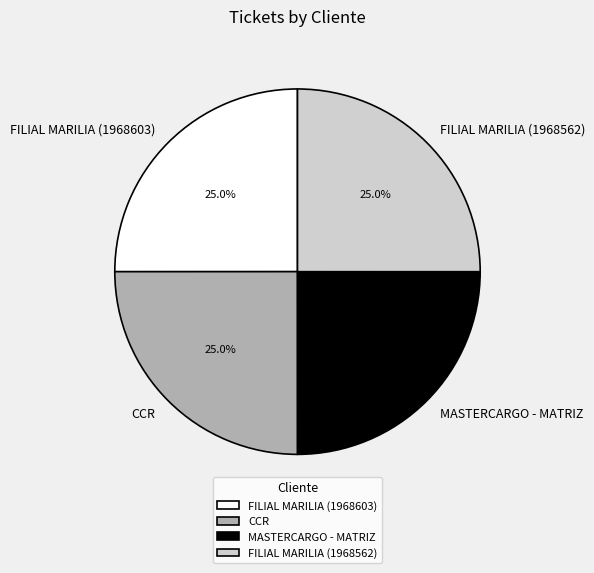

Approximately how many times larger is the value at CCR compared to FILIAL MARILIA (1968562)?

1.0